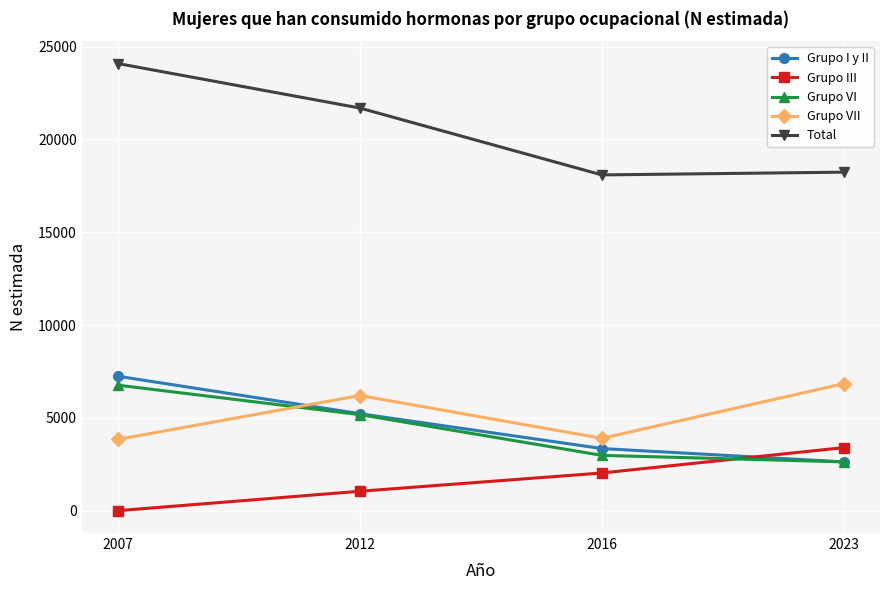

Which category has the lowest value in the Grupo I y II series?

2023